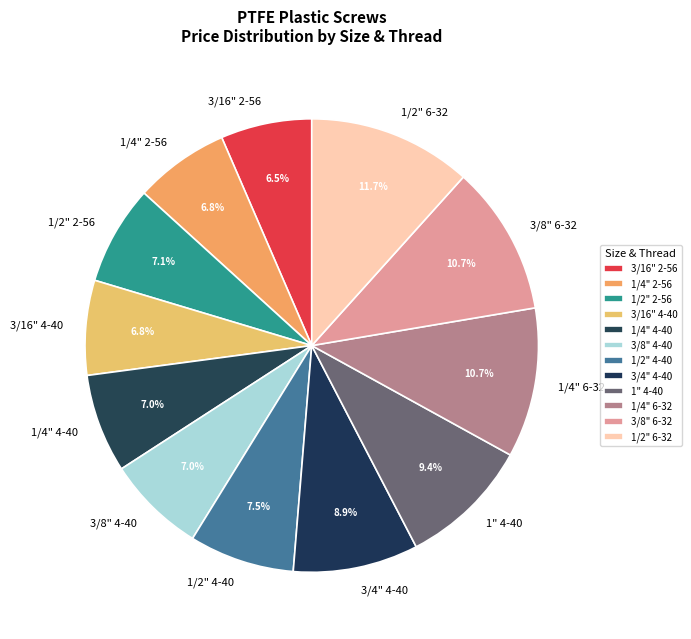

Which category has the biggest portion of the pie?

1/2" 6-32